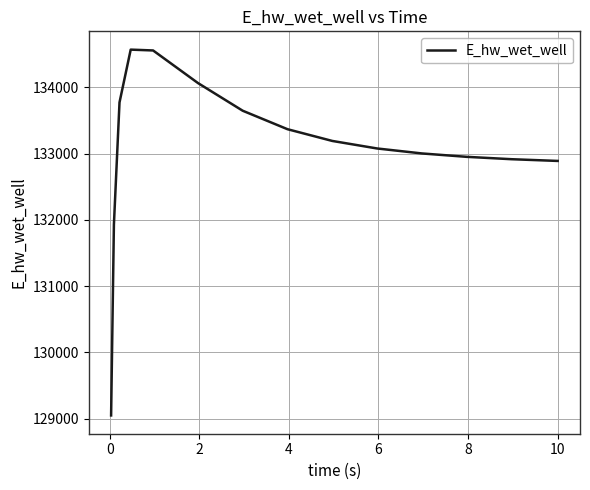

What is the maximum value shown in the chart?

134569.4